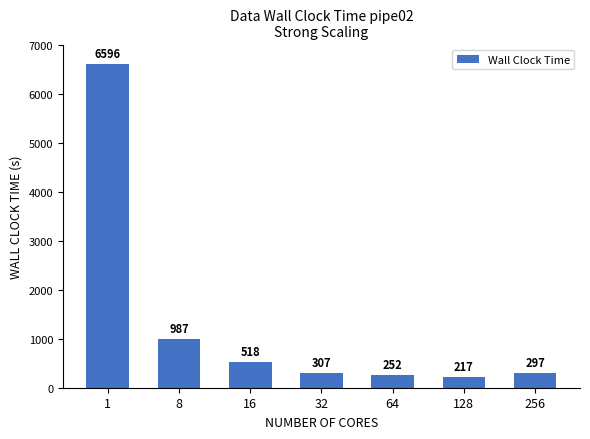

Does the chart contain stacked bars?

No